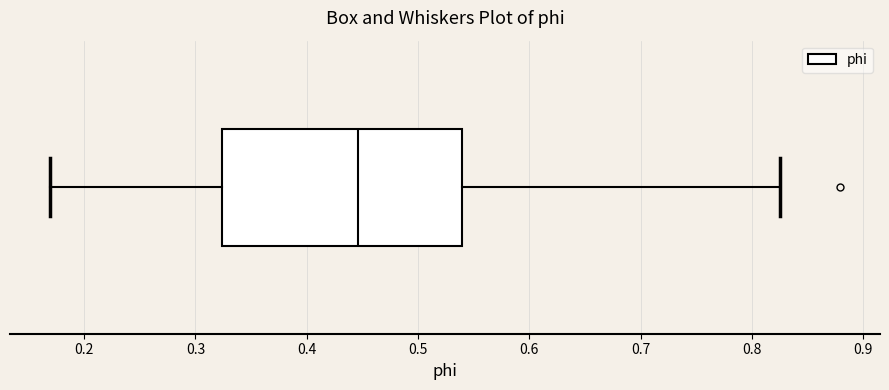

Read this box plot against the x-axis: the position of the median line, the range covered by the box, and the ends of both whiskers. The values are not printed on the chart, so give them approximately, as read against the axis.

median 0.45, box 0.32 to 0.54, whiskers 0.17 to 0.83